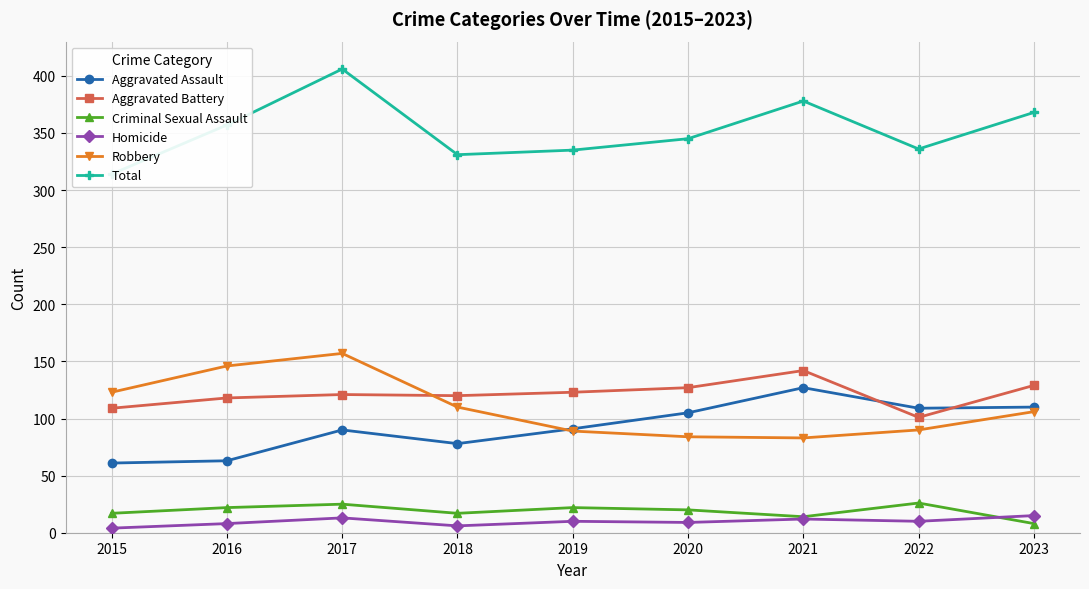

What is the average value of the Criminal Sexual Assault series?

19